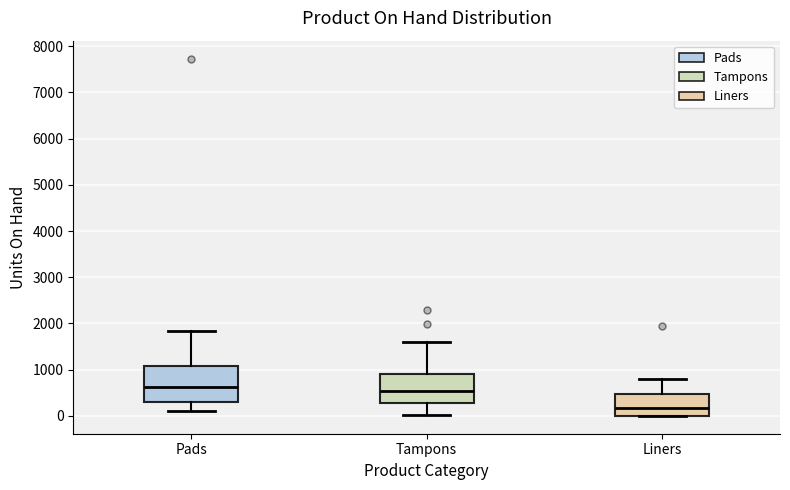

Reading left to right, transcribe this box plot: for each box, give where its median line is, the range the box spans, and where its two whiskers end, as read against the y-axis. The values are not printed on the chart, so give them approximately, as read against the axis.

Pads: median 600, box 300 to 1100, whiskers 100 to 1800
Tampons: median 500, box 300 to 900, whiskers 0 to 1600
Liners: median 200, box 0 to 500, whiskers 0 to 800